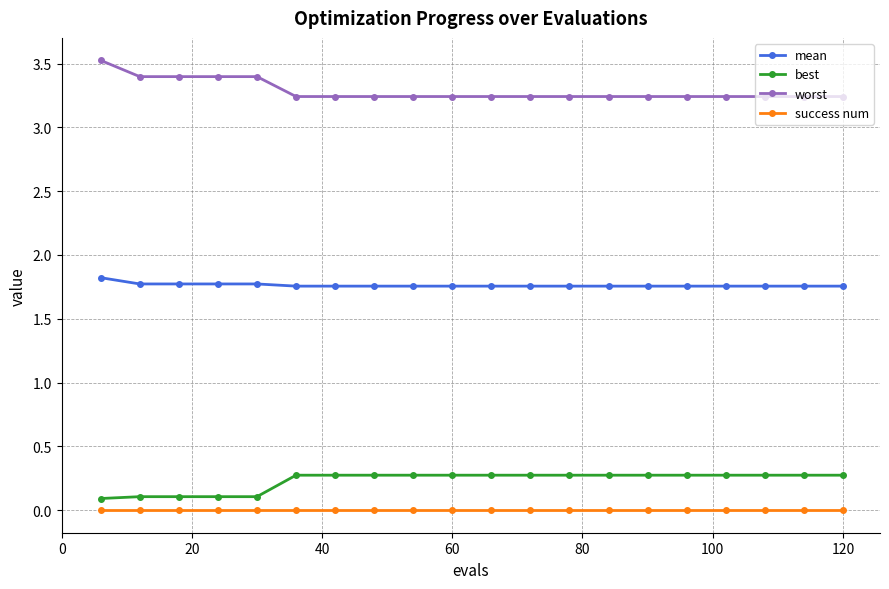

At how many categories does at least one series exceed 2?

20